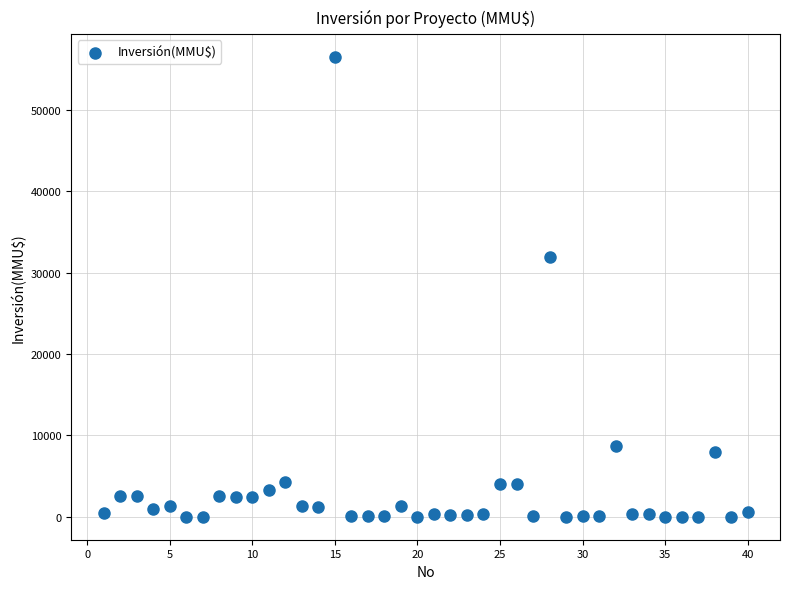

What is the range of X values (max minus min)?

39